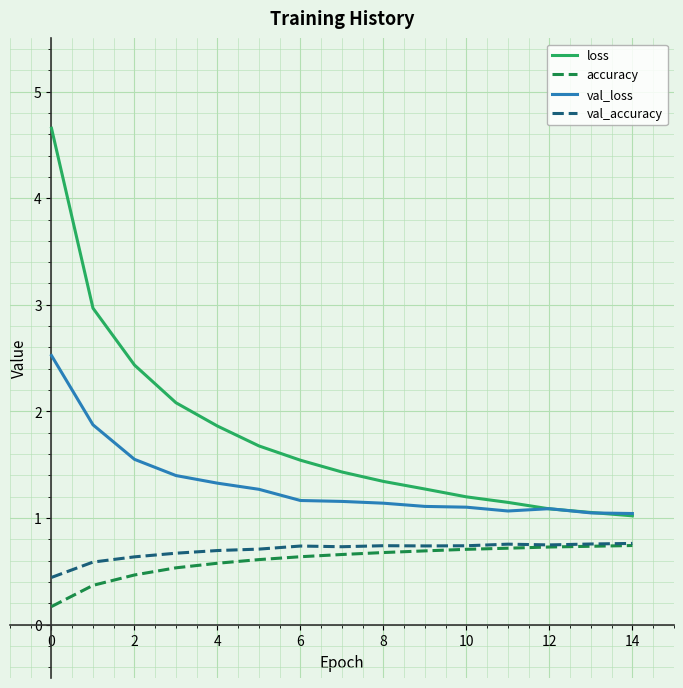

What is the maximum value shown in the chart?

4.7